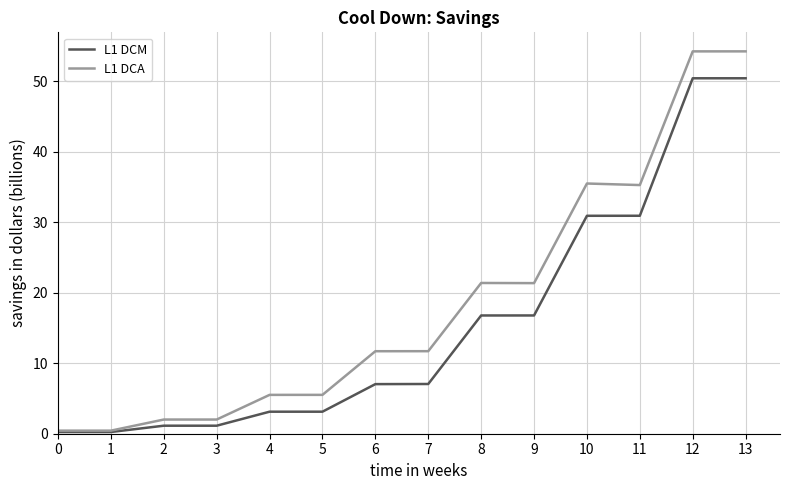

Which series has the largest total across all categories?

L1 DCA